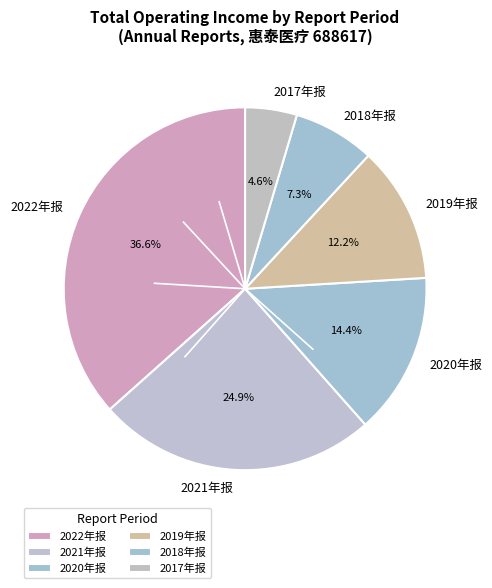

To the nearest percent, what is the difference between the largest and smallest slice percentages?

32%